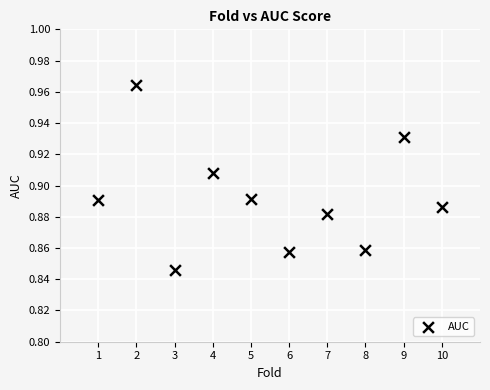

What is the average X value?

5.5